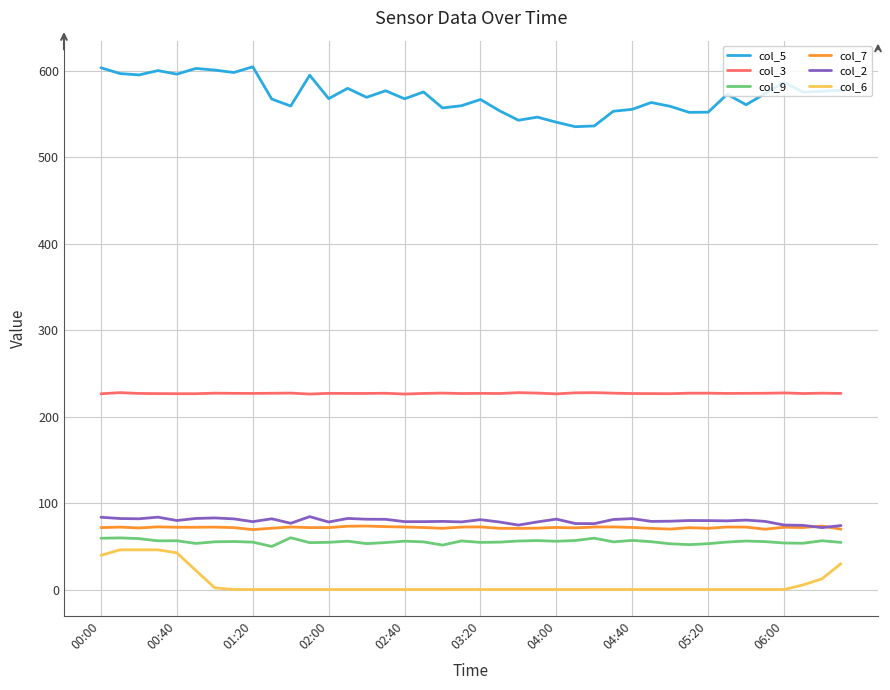

What is the lowest value of the col_9 series?

49.8